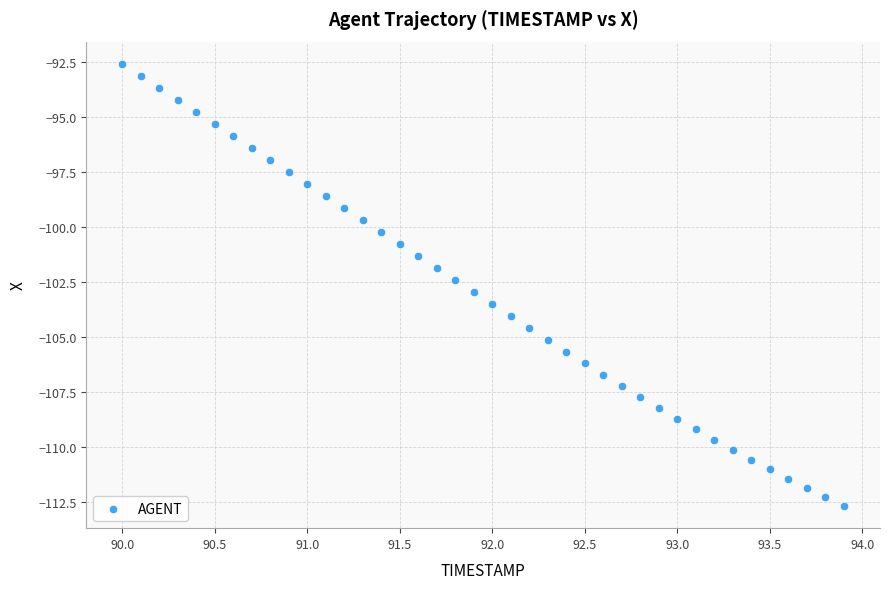

What is the range of Y values (max minus min)?

20.1